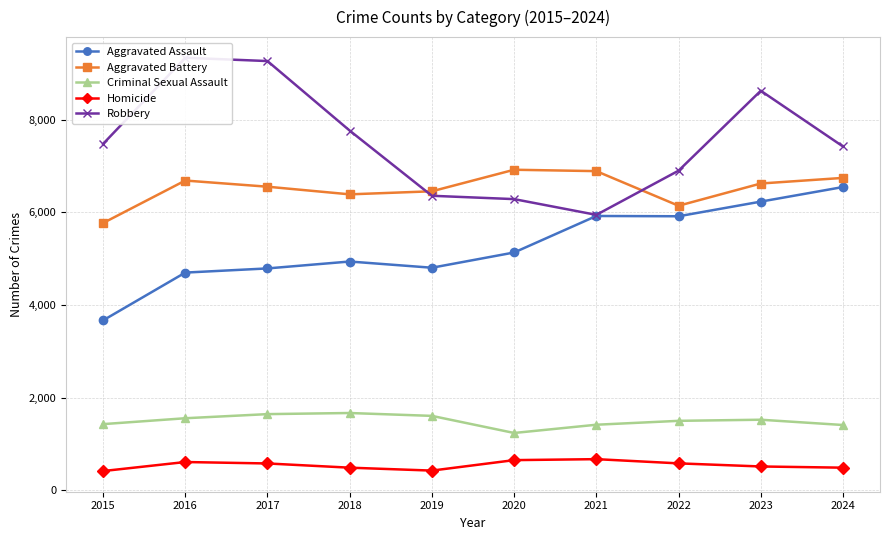

Which series has the widest spread of values?

Robbery